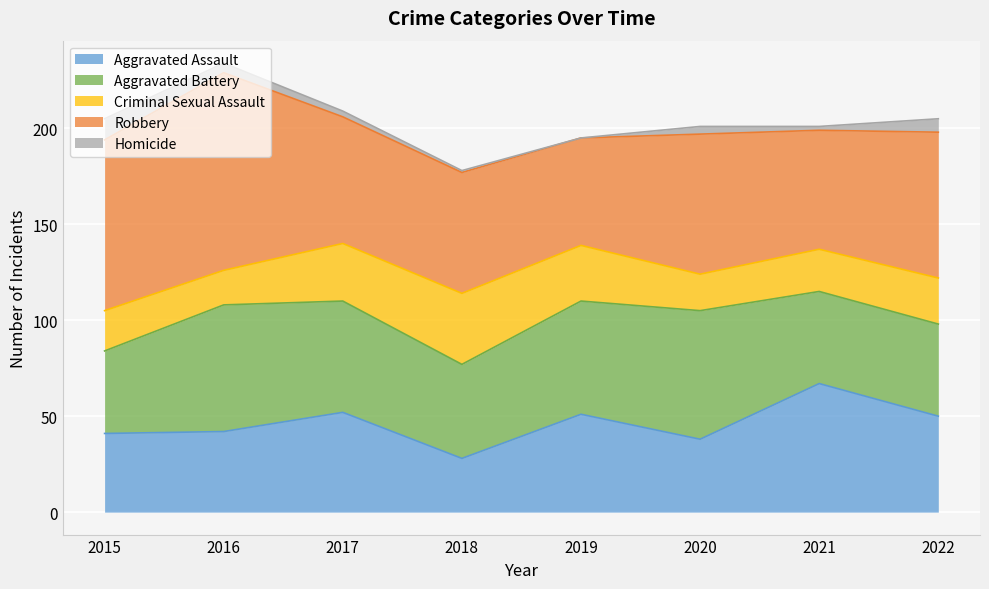

How many values in the Aggravated Battery series exceed 58?

3